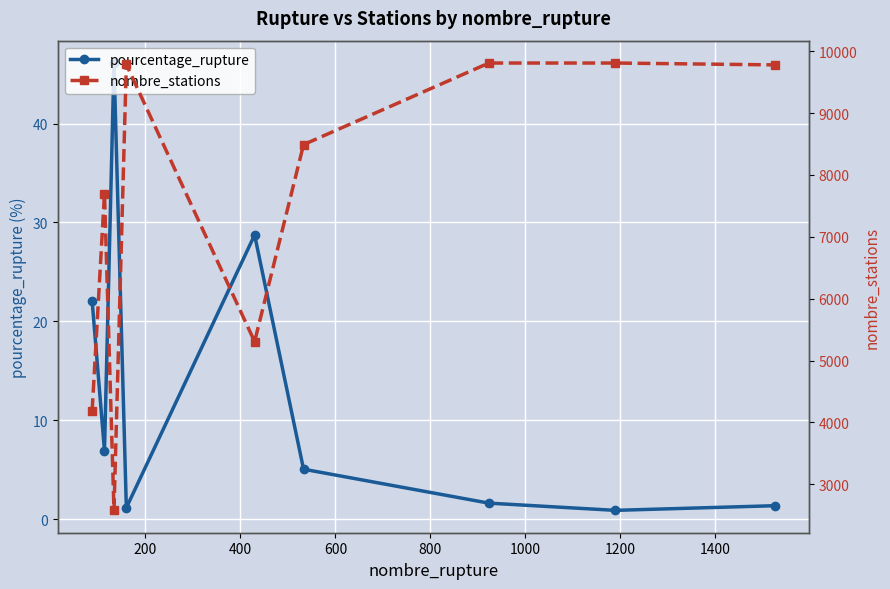

What is the value of the pourcentage_rupture point at the 7th from the left?

1.6